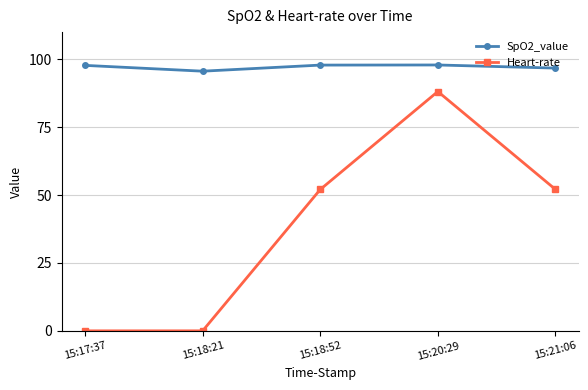

Count the SpO2_value values in the range 96 to 97.

1